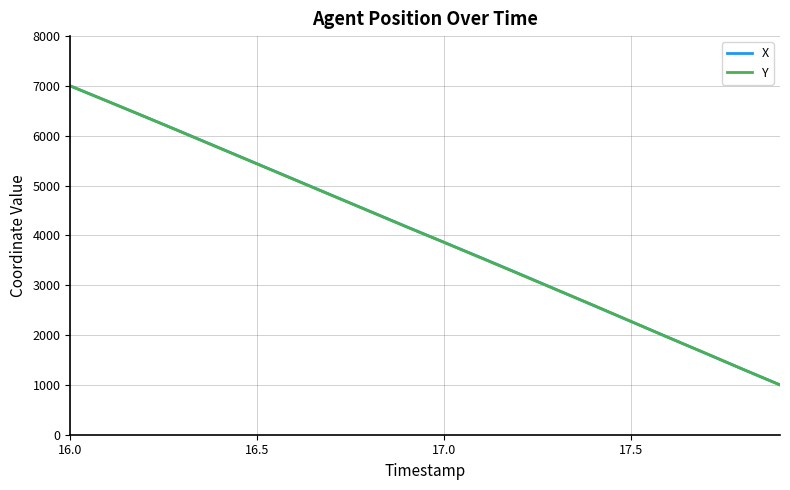

What is the minimum value for Y?

1000.0